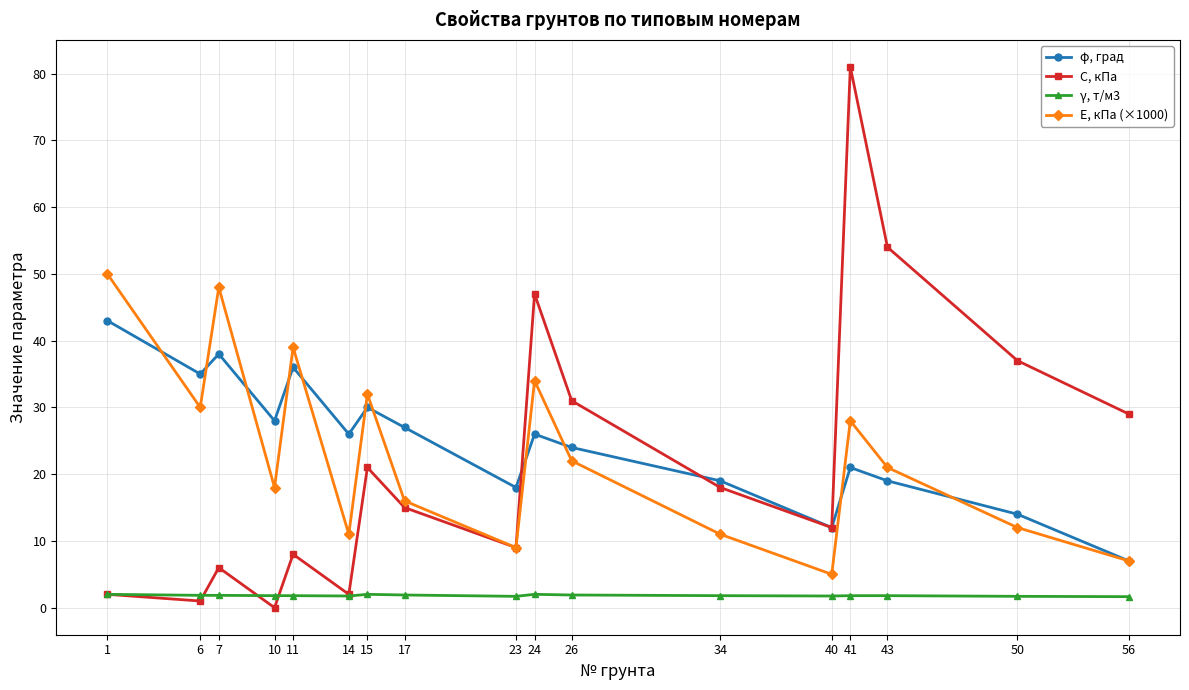

How many lines are shown in the chart?

4